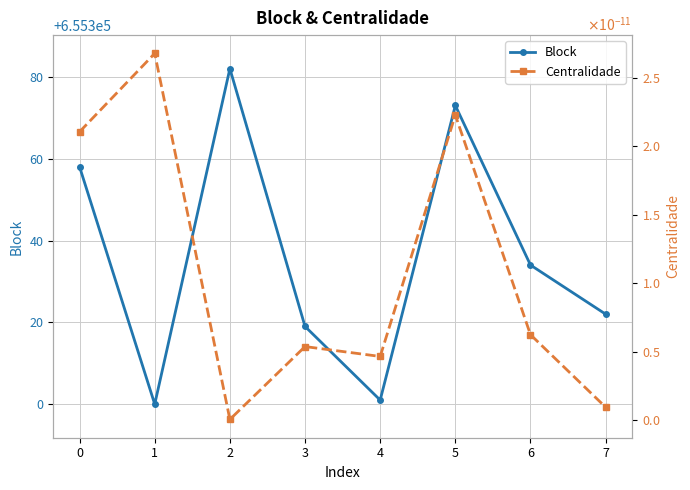

Reading left to right, what are all the values shown in this chart?

Block: 655358.0	655300.0	655382.0	655319.0	655301.0	655373.0	655334.0	655322.0
Centralidade: 0.0	0.0	0.0	0.0	0.0	0.0	0.0	0.0